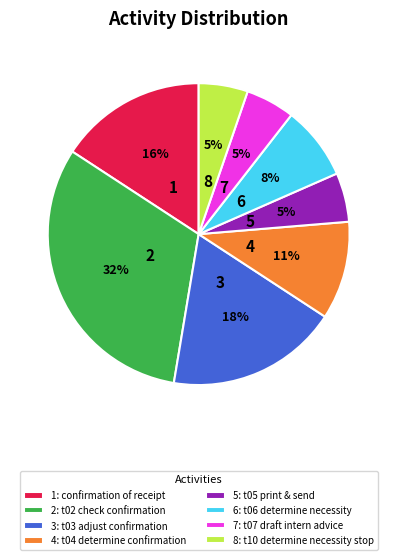

Which category has the biggest portion of the pie?

2: t02 check confirmation